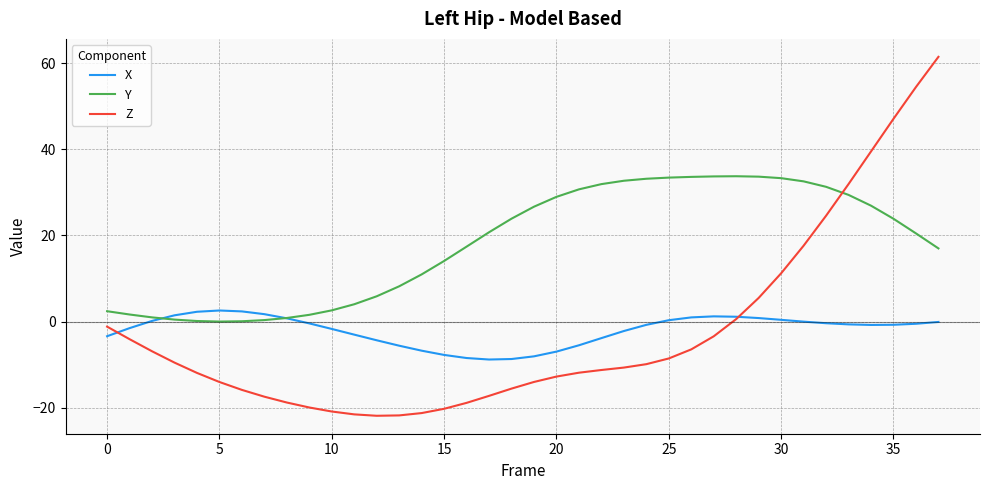

List the series in order of their peak value, highest first.

Z, Y, X